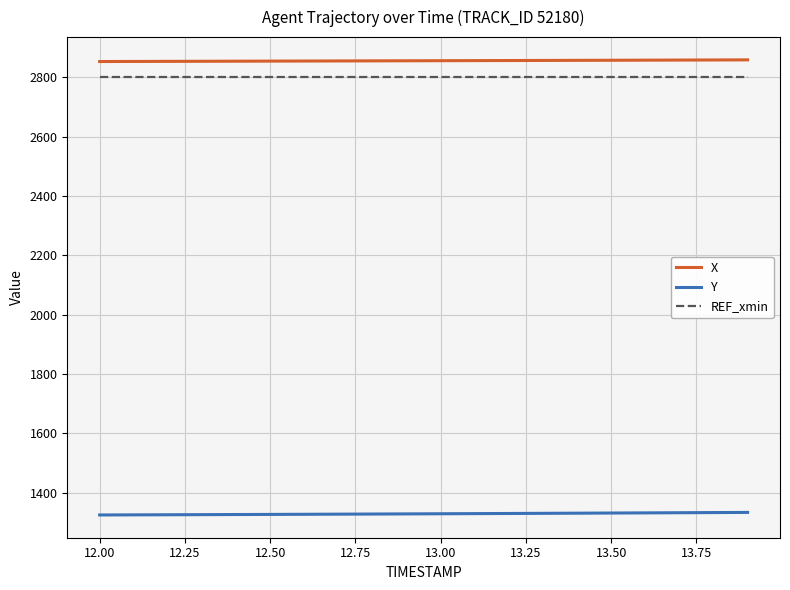

List the series in order of their peak value, lowest first.

Y, REF_xmin, X